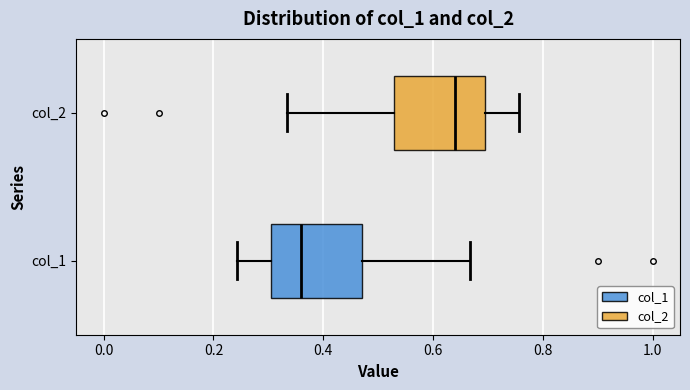

Which box has the furthest to the right median line?

col_2